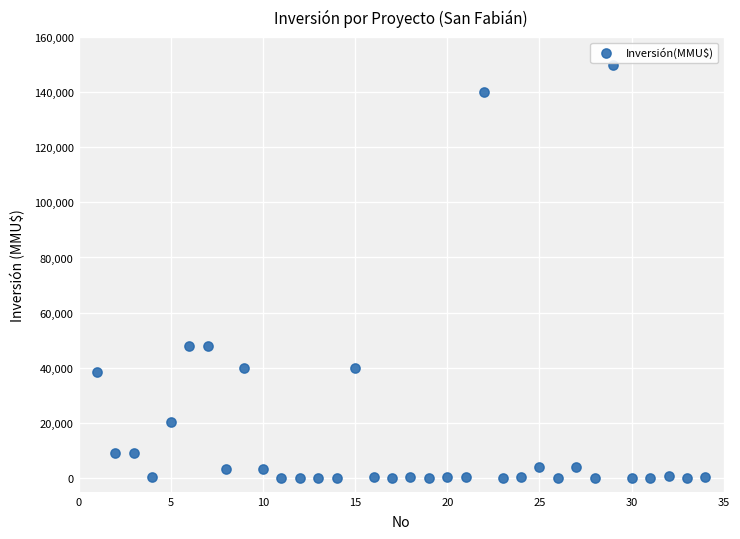

What is the range of Y values (max minus min)?

149800